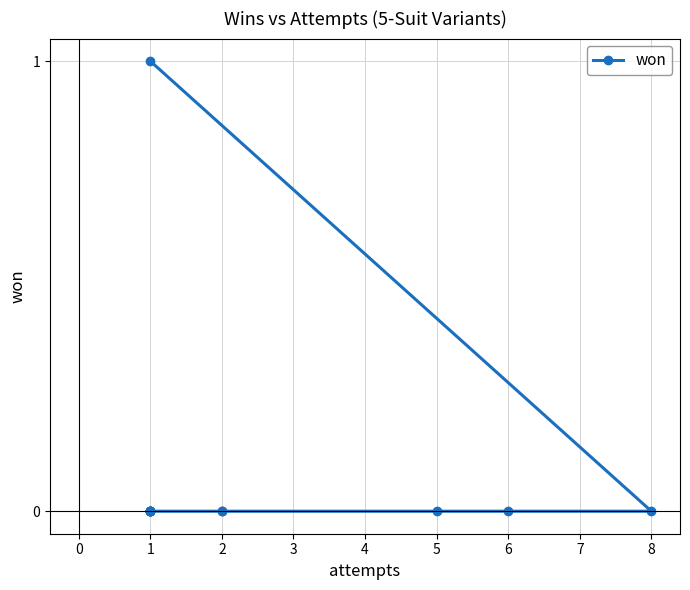

What is the sum of all values?

1